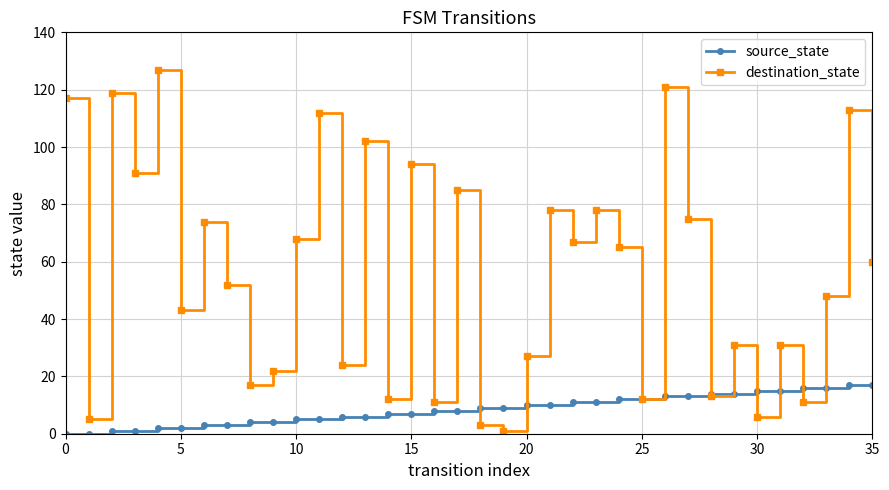

What is the greatest value displayed?

127